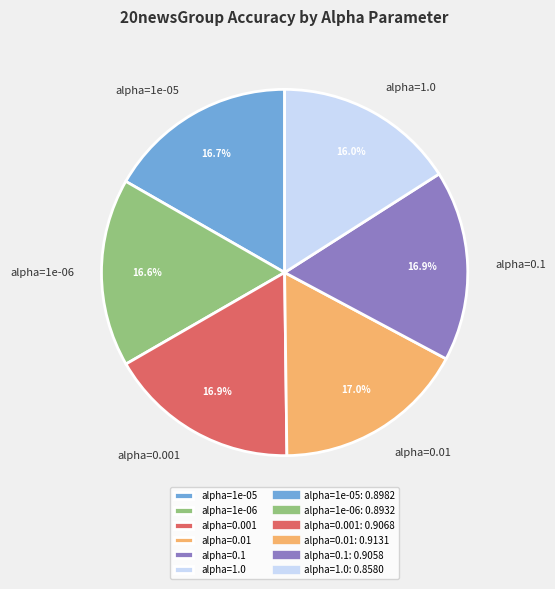

Count the number of slices in the pie.

6